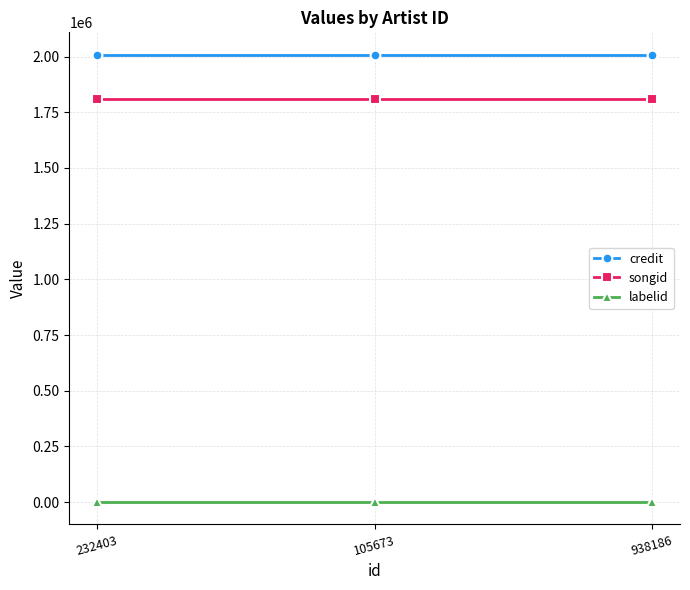

The credit series shows 1063853 at 232403. True or false?

False